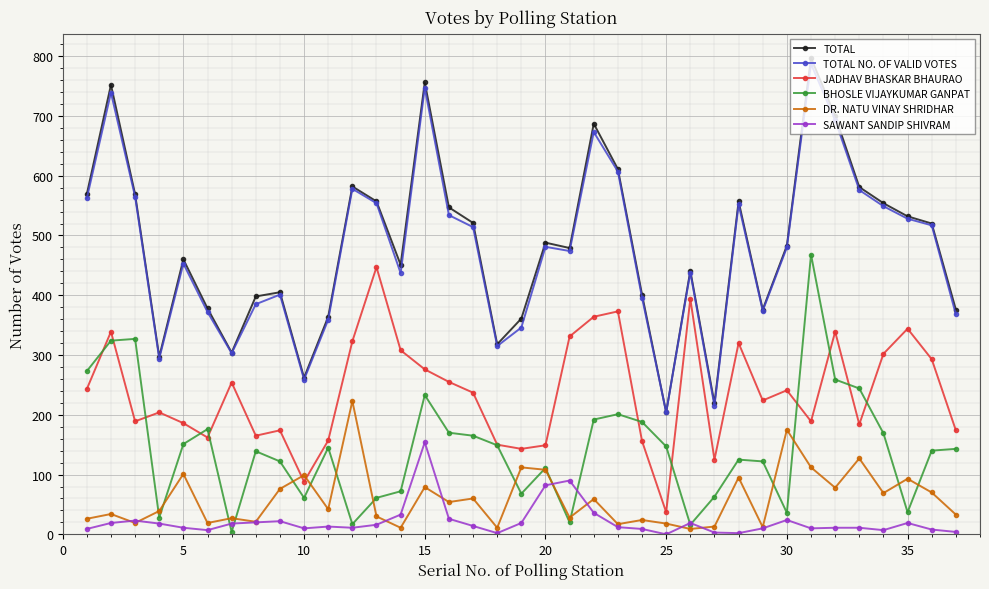

True or false: TOTAL has more than 2 points higher than both neighbors.

True